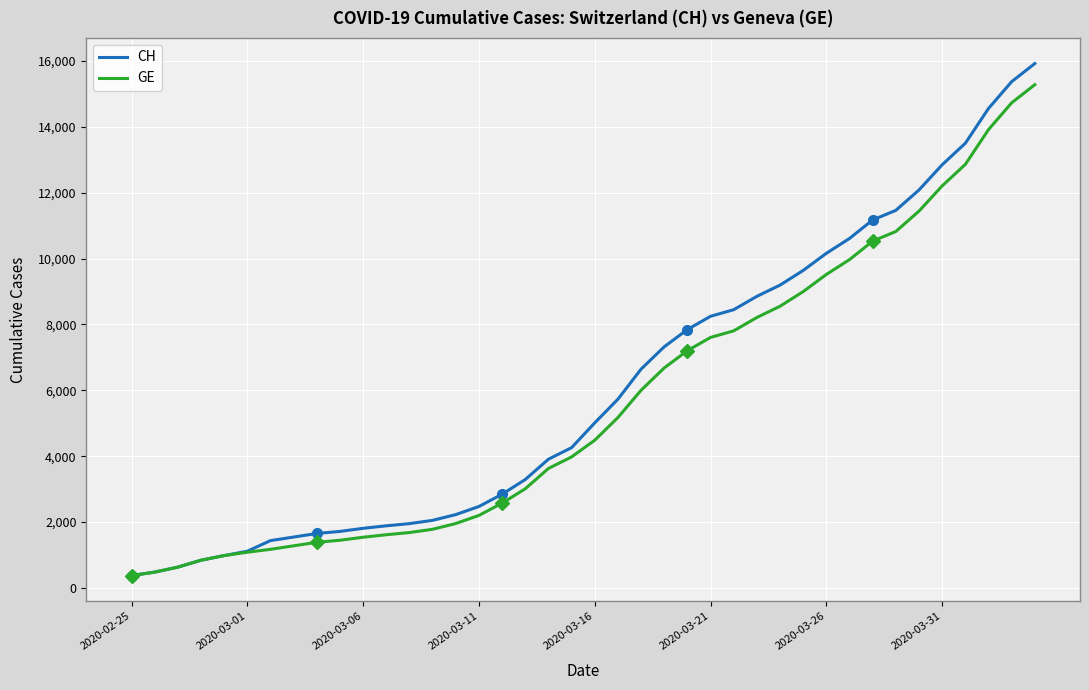

What is the highest value of the GE series?

15284